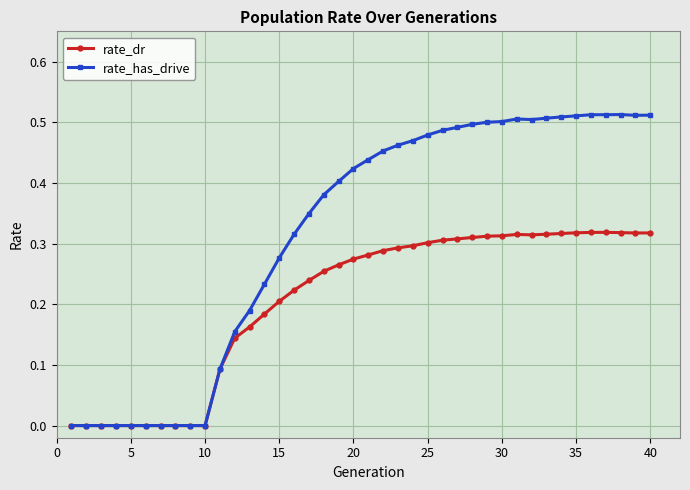

Rank the series by their maximum value, from lowest to highest.

rate_dr, rate_has_drive